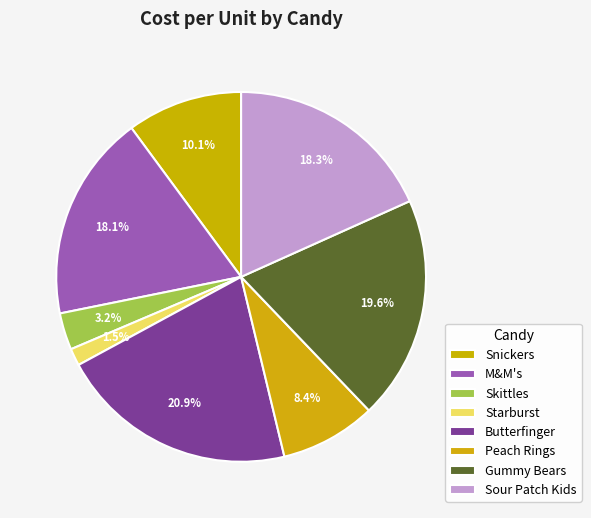

Which slice is the largest?

Butterfinger